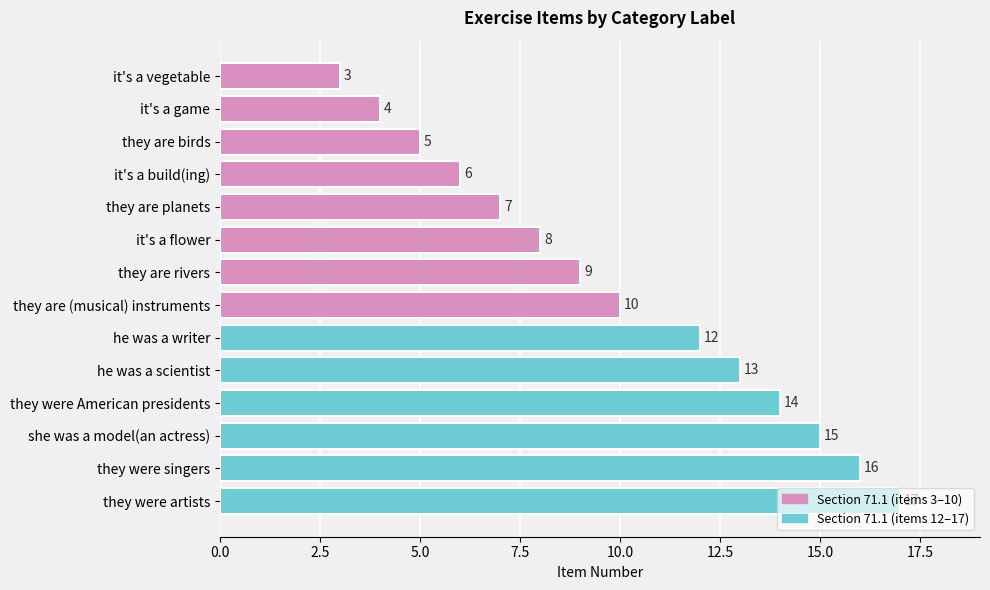

What is the difference between the values at they are (musical) instruments and they were singers?

6